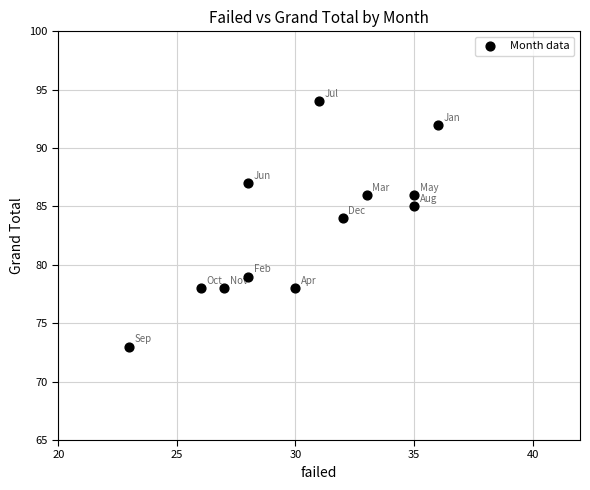

What is the average X value?

30